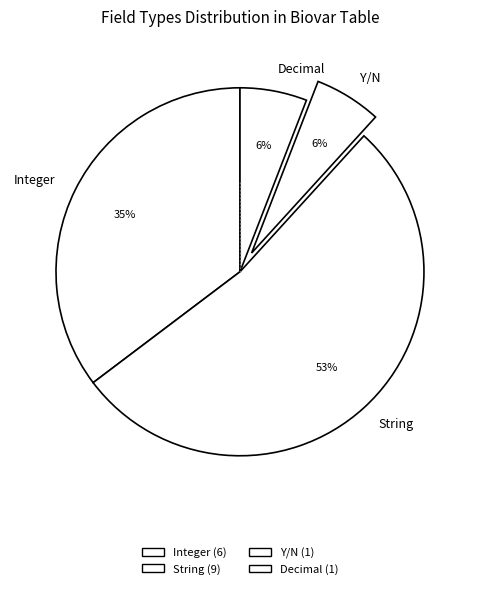

Combined, do Integer and String account for over 50%?

Yes